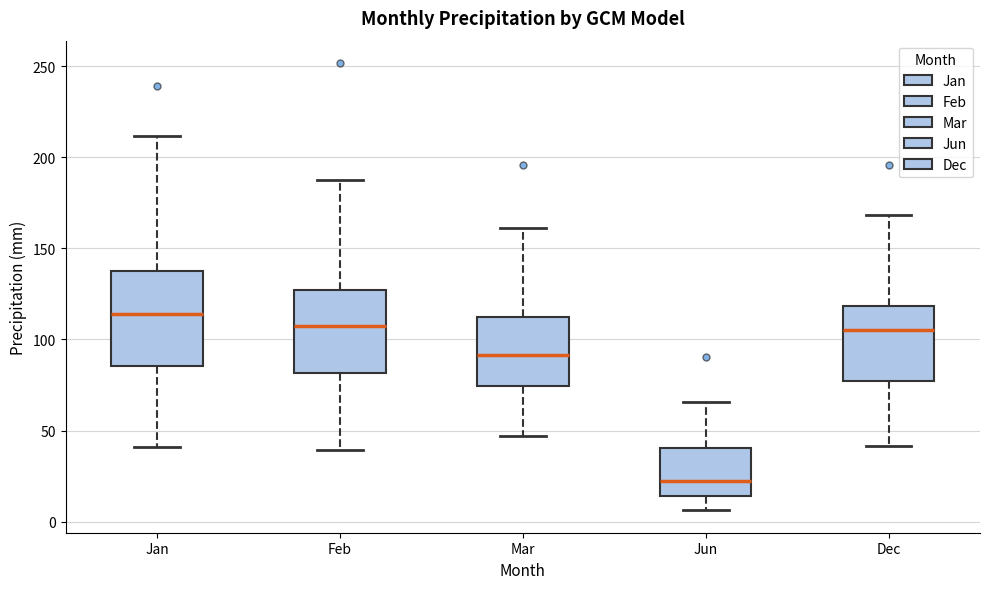

Which box is the tallest, from its lower edge to its upper edge?

Jan